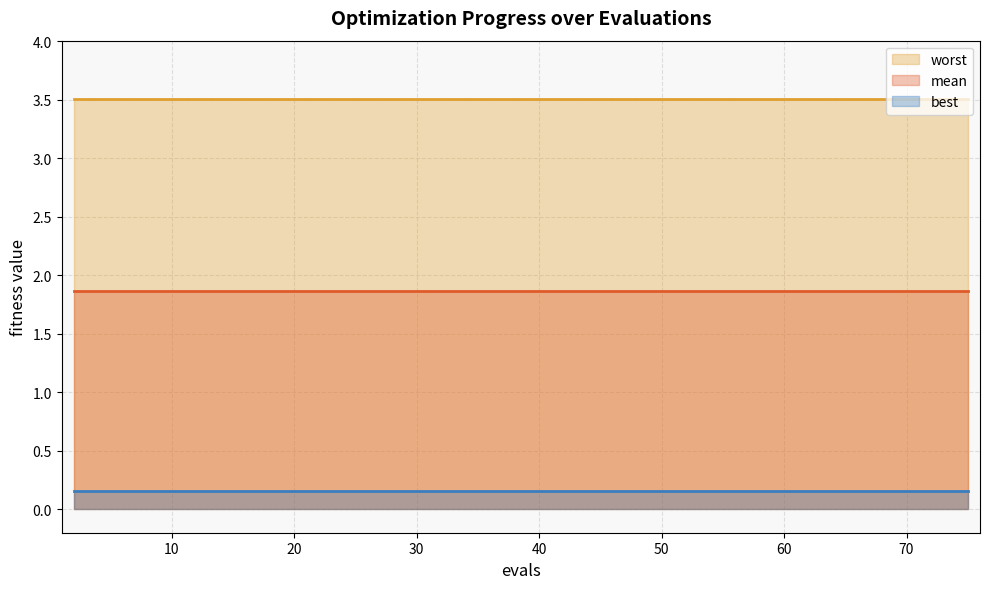

At how many categories does at least one series exceed 1?

15